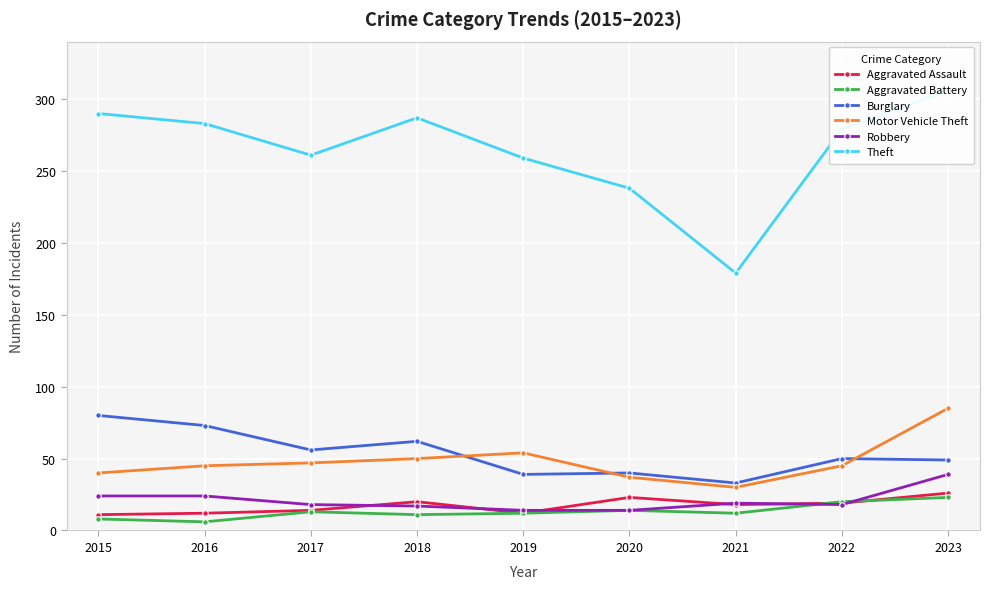

Where do Robbery and Aggravated Battery first cross each other?

2021 and 2022